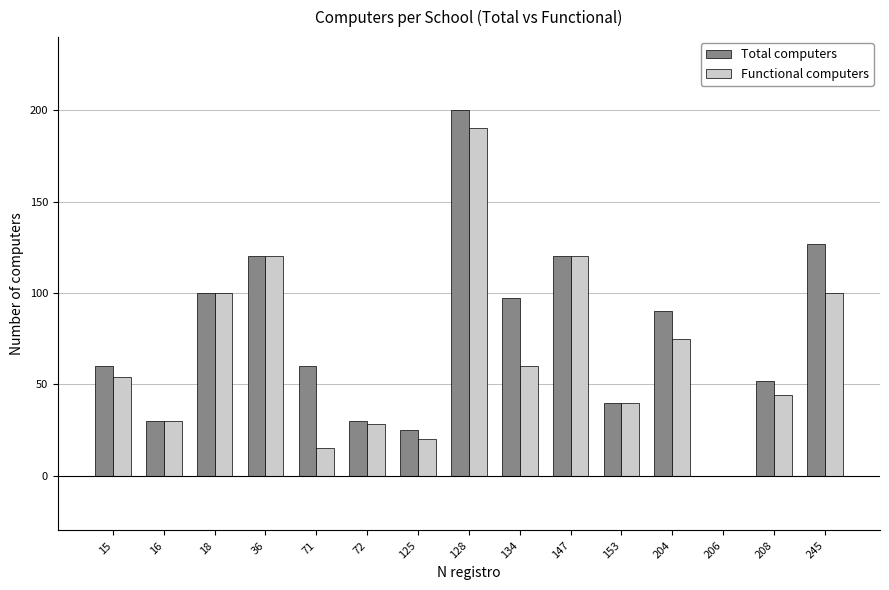

Are the bars horizontal?

No